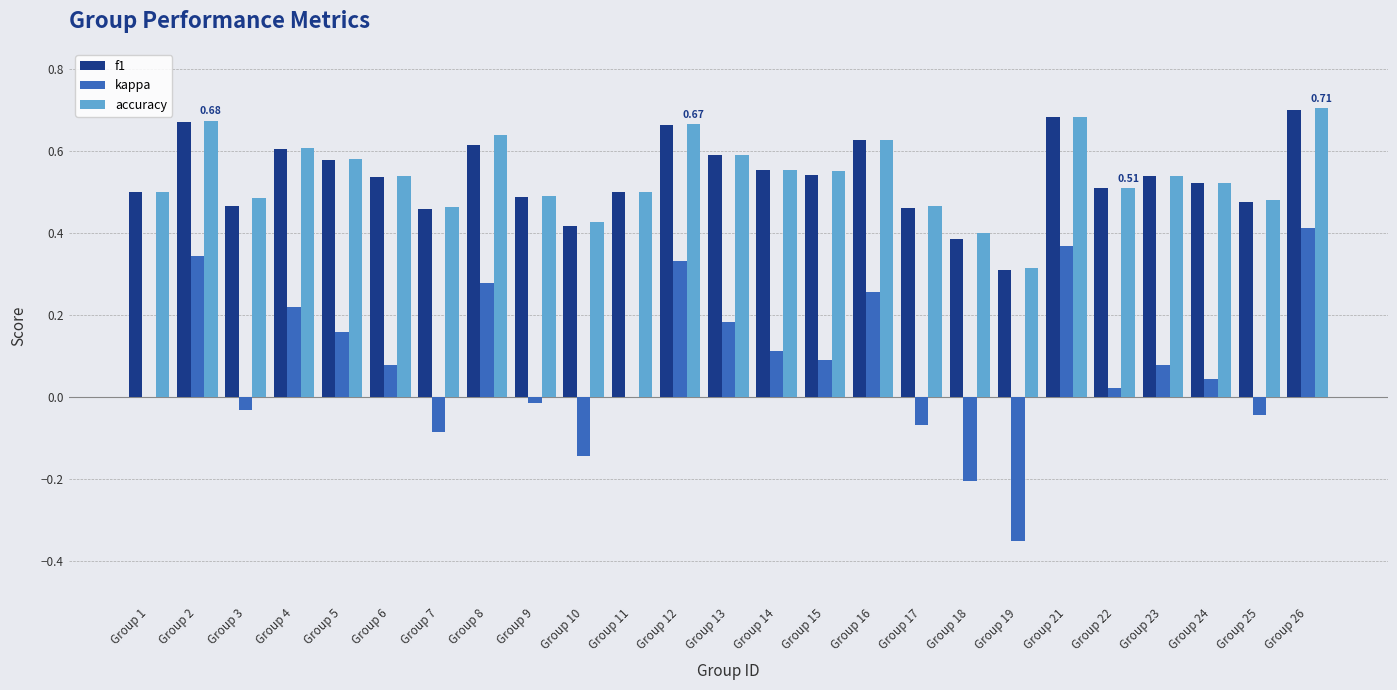

What is the sum of the f1 values at Group 24 and Group 17?

1.0